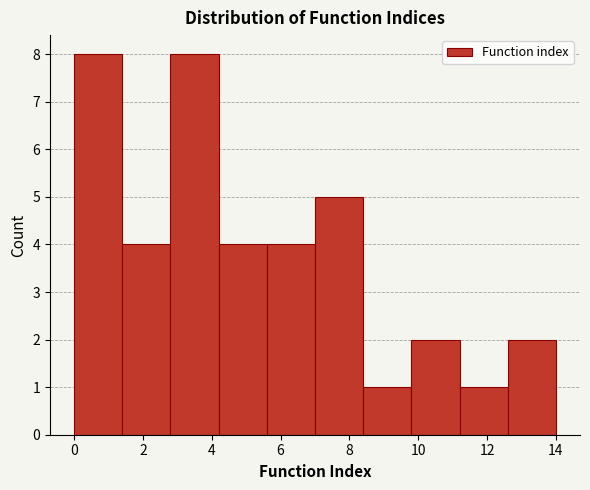

How tall is the bar that spans 2.8 to 4.2 on the x-axis? The values are not printed on the chart, so give them approximately, as read against the axis.

8